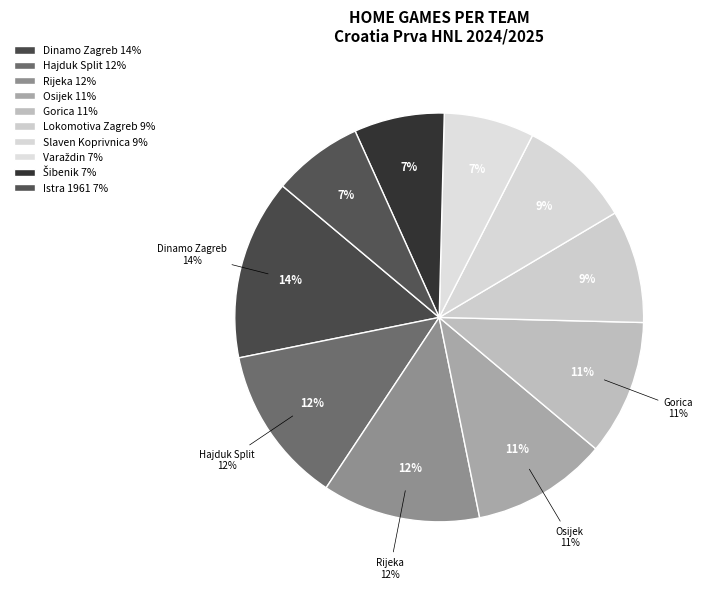

Which slice is the smallest?

Varaždin